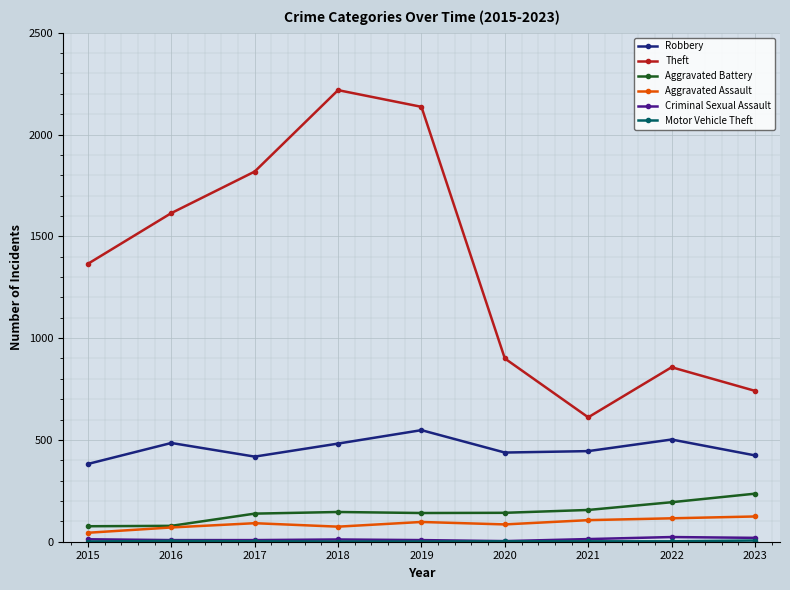

At which label does Theft reach its peak?

2018